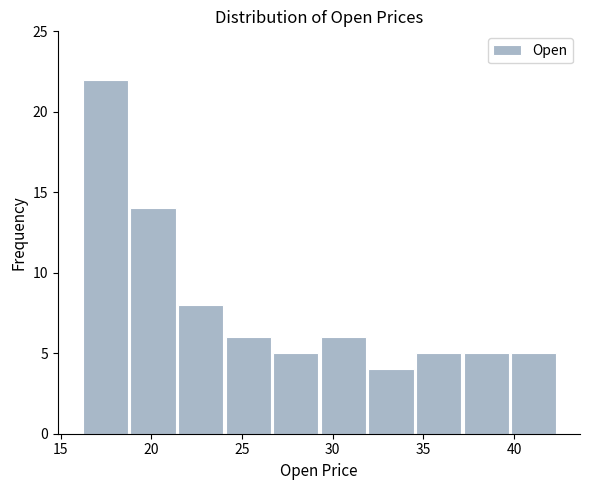

Reading left to right, list every bar in this chart as the range it spans on the x-axis followed by its height. Neither the bar edges nor the heights are printed on the chart, so give them approximately, as read against the axes.

16.0 to 19.0: 22
19.0 to 21.5: 14
21.5 to 24.0: 8
24.0 to 26.5: 6
26.5 to 29.5: 5
29.5 to 32.0: 6
32.0 to 34.5: 4
34.5 to 37.0: 5
37.0 to 40.0: 5
40.0 to 42.5: 5